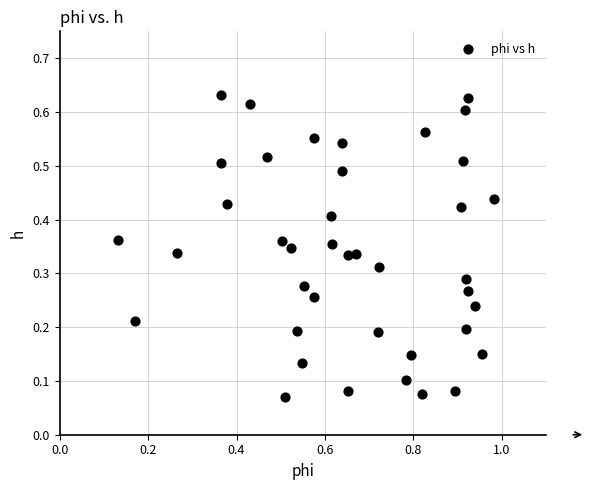

What is the range of X values (max minus min)?

0.9